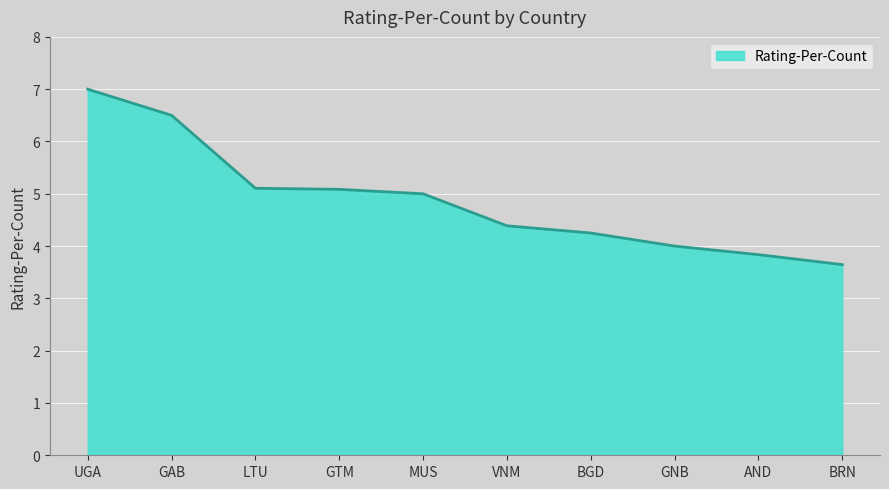

What position from the right is BGD?

4